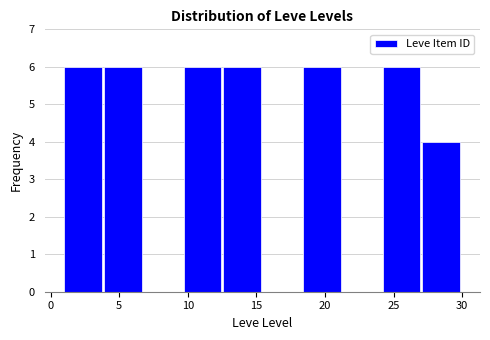

What is the height of the bar covering 9.7 to 12.6 on the x-axis? Neither the bar edges nor the heights are printed on the chart, so give them approximately, as read against the axes.

6